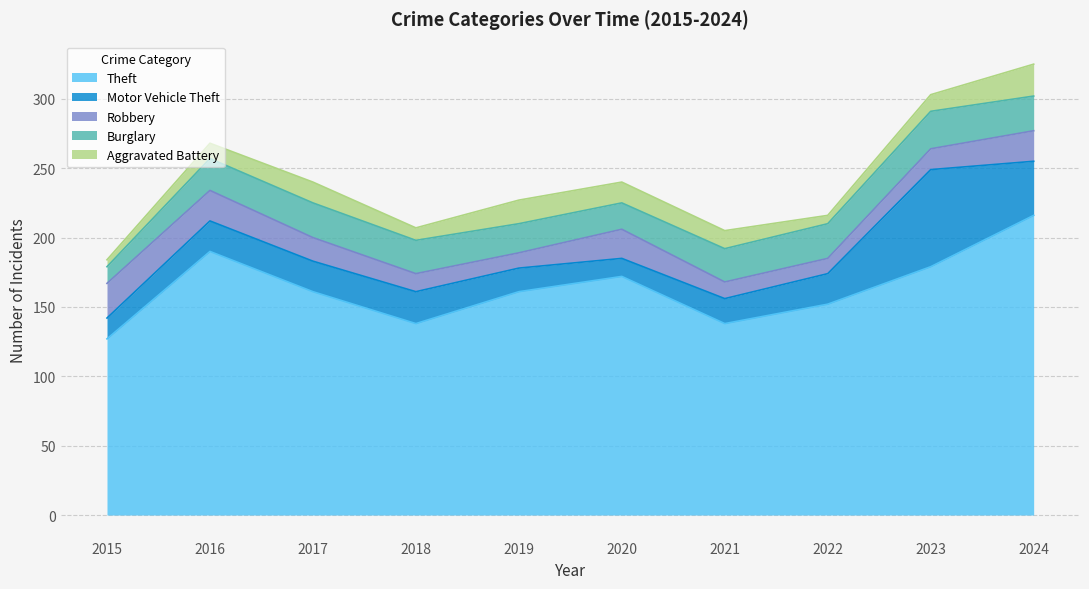

True or false: Theft and Motor Vehicle Theft intersect in this chart.

False